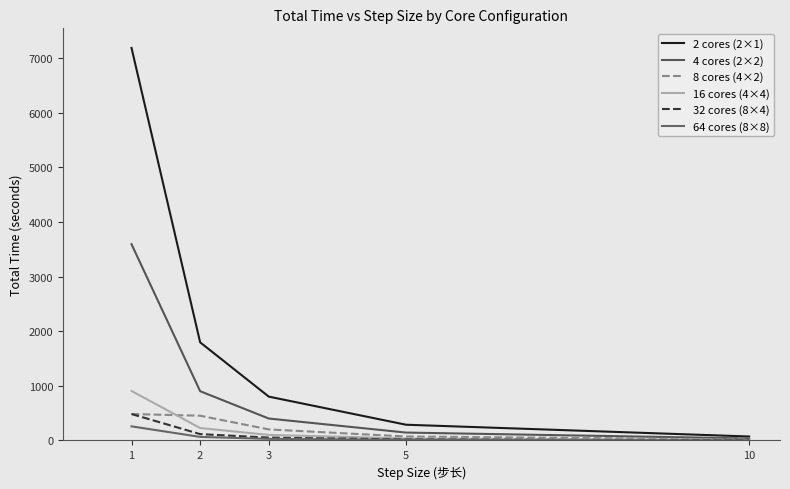

Between 10 and 3, which is larger?

3